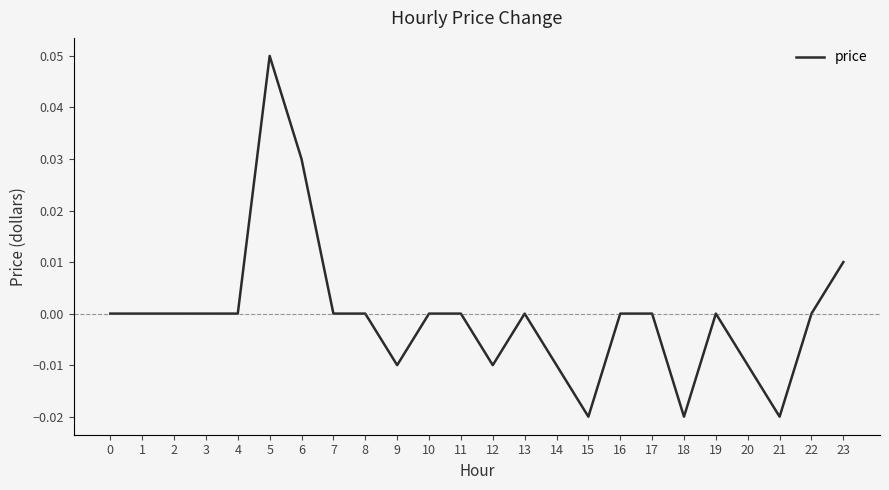

At which category does the chart reach its peak across all series?

5